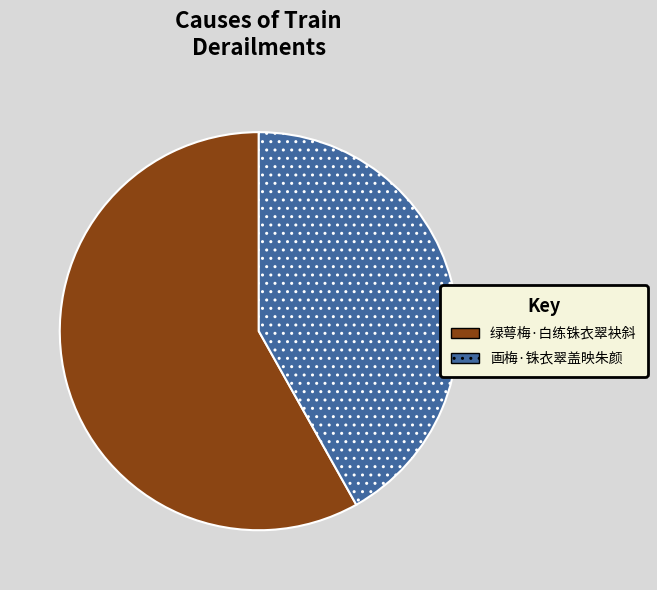

Is the sum of 绿萼梅·白练铢衣翠袂斜 and 画梅·铢衣翠盖映朱颜 greater than half?

Yes